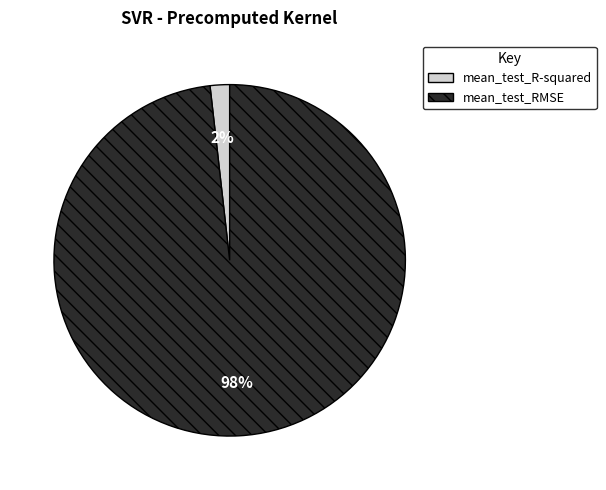

What percentage is the mean_test_RMSE slice, to the nearest percent?

98%